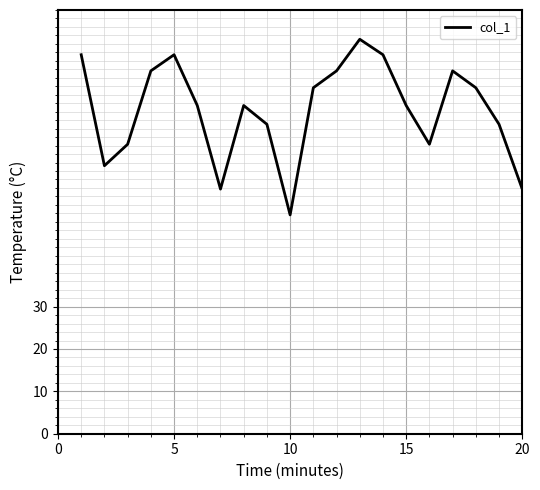

What is the difference between the maximum and minimum values?

41.5